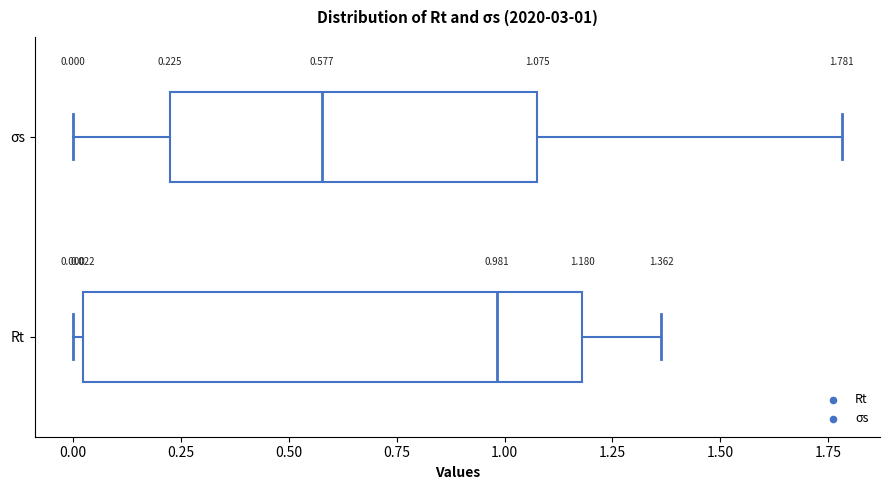

Which box is the widest, from its left edge to its right edge?

Rt